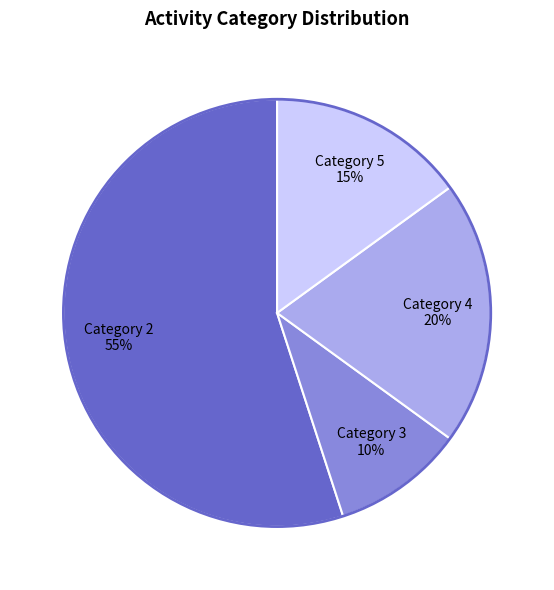

Approximately how many times larger is the value at Category 5 compared to Category 2?

0.3